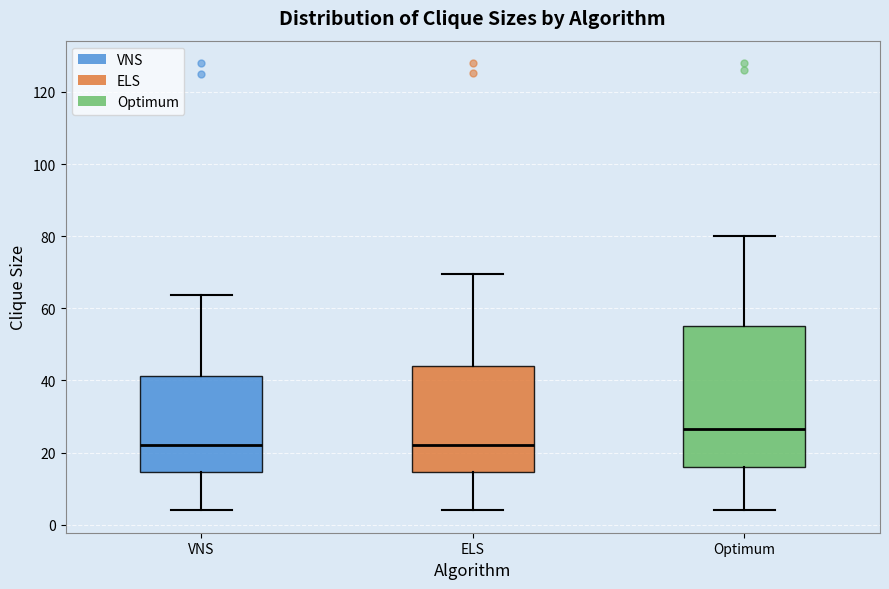

Which box is the tallest, from its lower edge to its upper edge?

Optimum